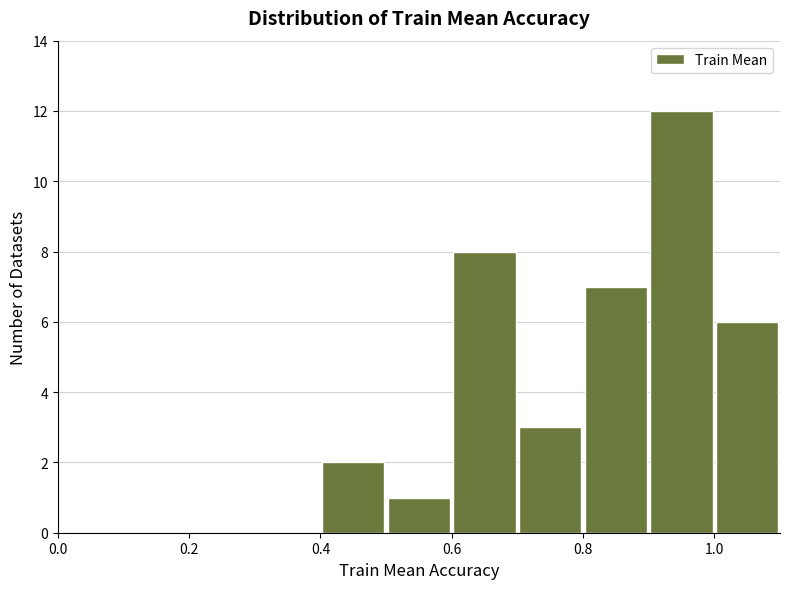

Over which range of the x-axis is the bar tallest?

0.9 to 1.0